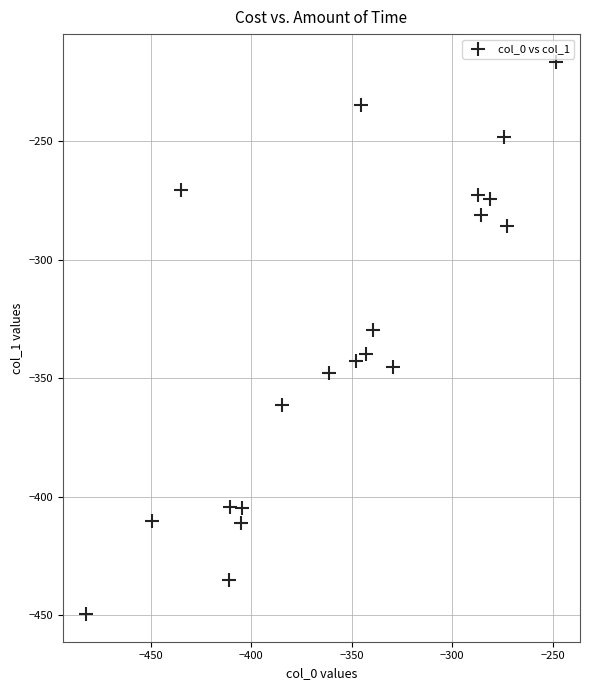

What is the range of Y values (max minus min)?

233.1